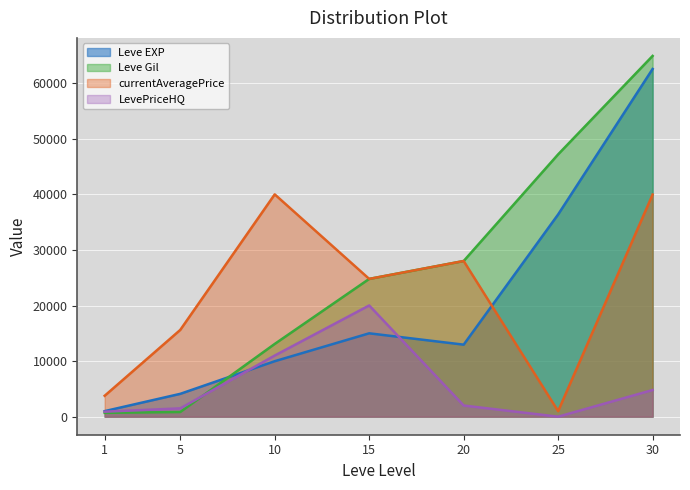

How many values in the currentAveragePrice series exceed 24790?

3